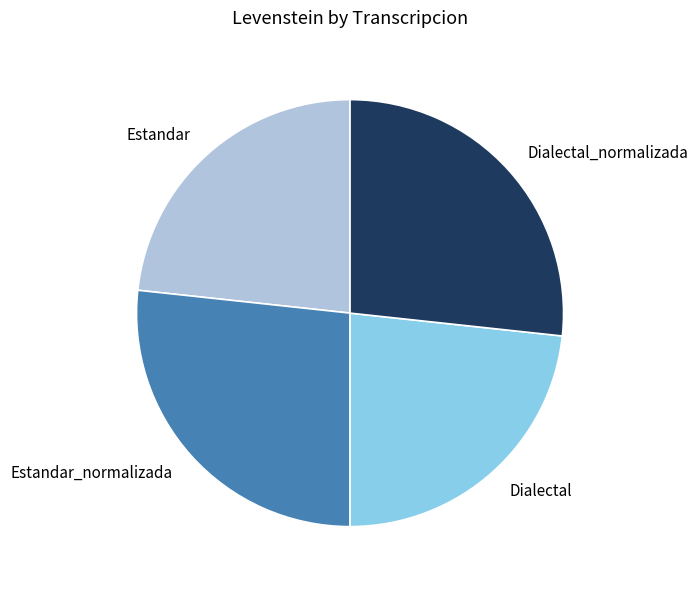

Is it true that Dialectal_normalizada is 39% of the pie?

False